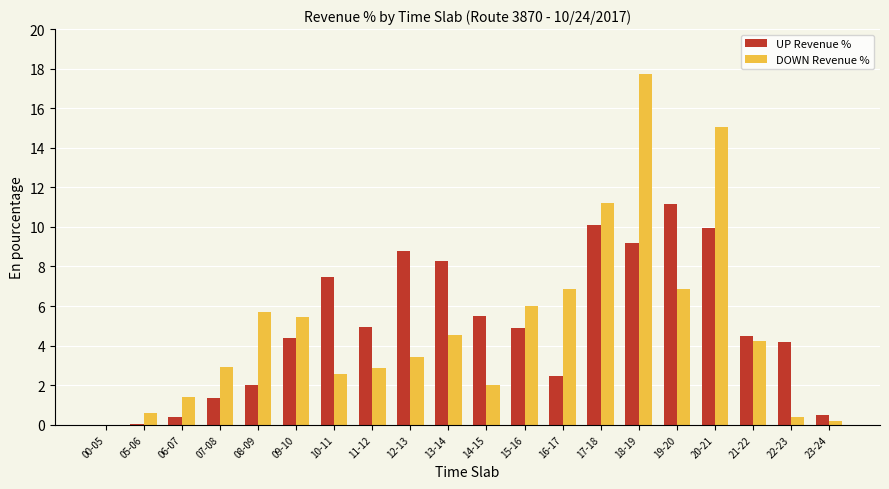

How many groups of bars are there?

20